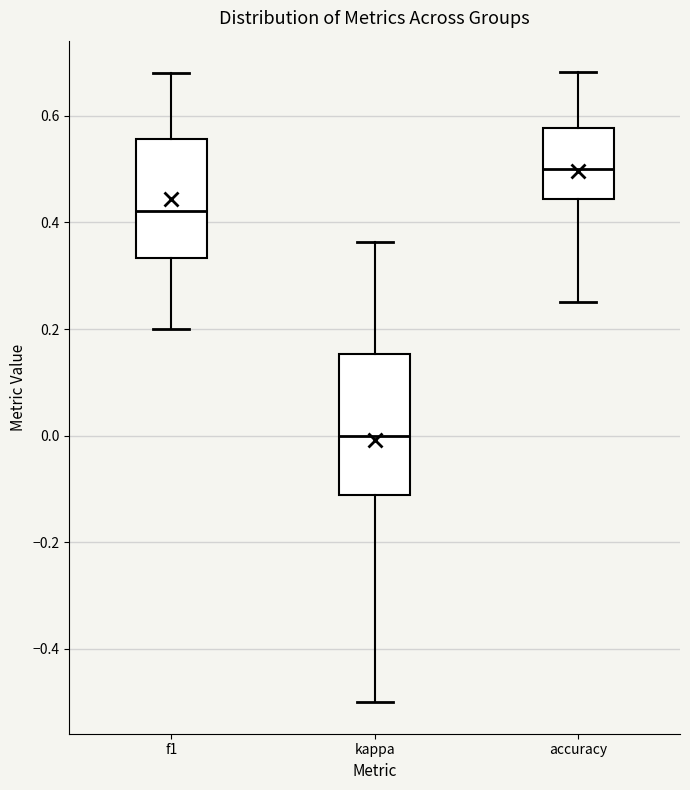

Reading left to right, read every box against the y-axis: the position of its median line, the range the box covers, and the ends of its whiskers. The values are not printed on the chart, so give them approximately, as read against the axis.

f1: median 0.42, box 0.34 to 0.56, whiskers 0.20 to 0.68
kappa: median 0.00, box -0.12 to 0.16, whiskers -0.50 to 0.36
accuracy: median 0.50, box 0.44 to 0.58, whiskers 0.26 to 0.68